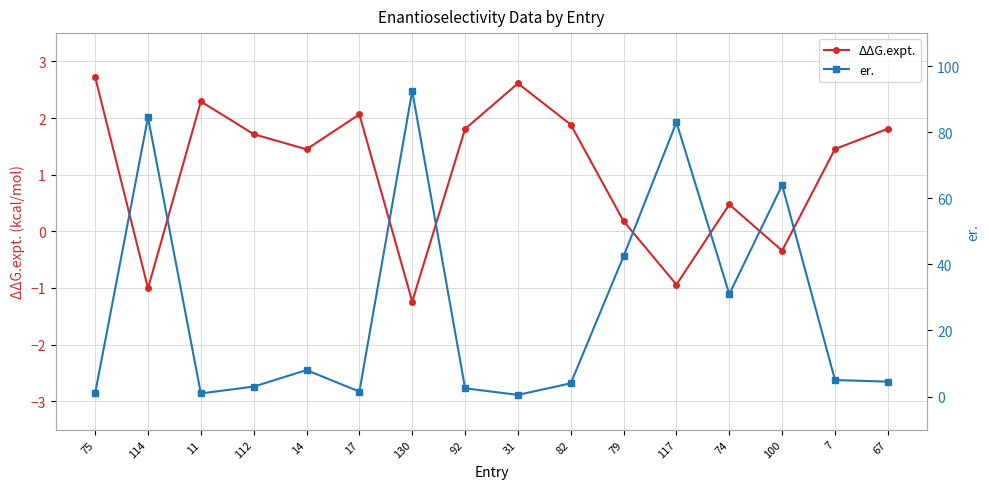

How many data points in er. are above 5?

7